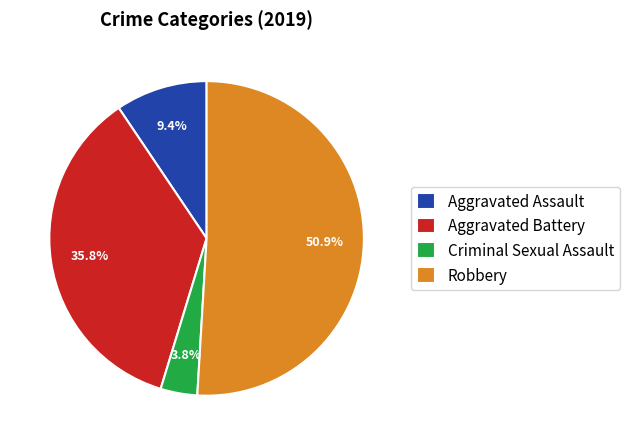

Combined, what portion of the pie is Criminal Sexual Assault and Aggravated Assault?

13.2%